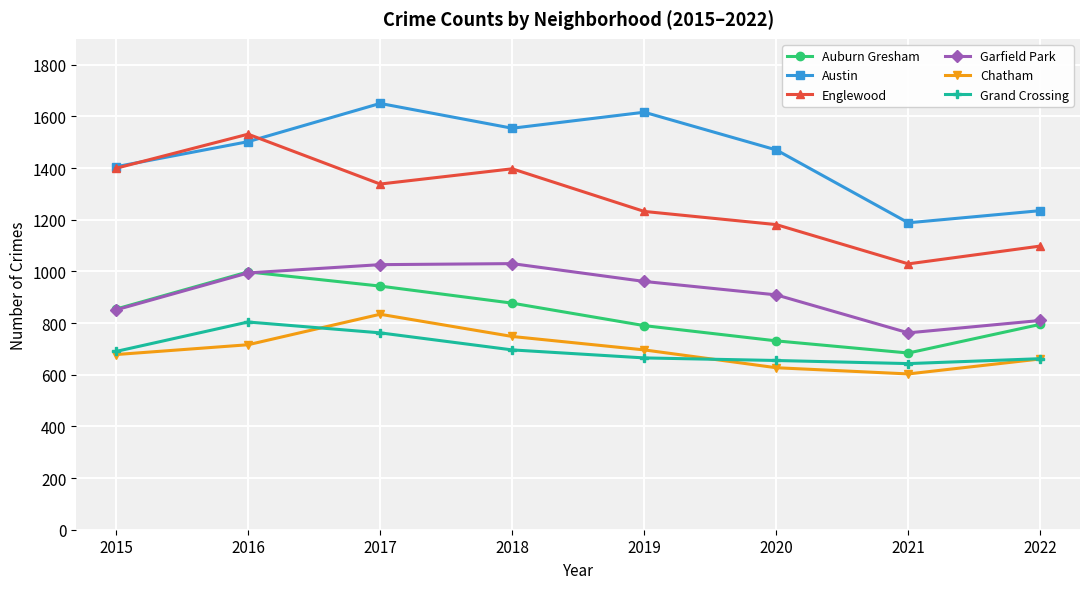

Is it true that Garfield Park equals 1422 at 2016?

False